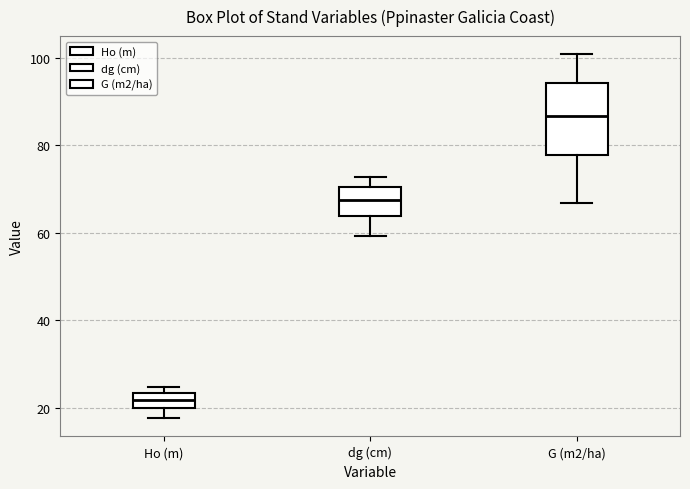

Reading left to right, transcribe this box plot: for each box, give where its median line is, the range the box spans, and where its two whiskers end, as read against the y-axis. The values are not printed on the chart, so give them approximately, as read against the axis.

Ho (m): median 22, box 20 to 24, whiskers 18 to 24 (just above the box's upper edge)
dg (cm): median 68, box 64 to 70, whiskers 60 to 72
G (m2/ha): median 86, box 78 to 94, whiskers 66 to 100